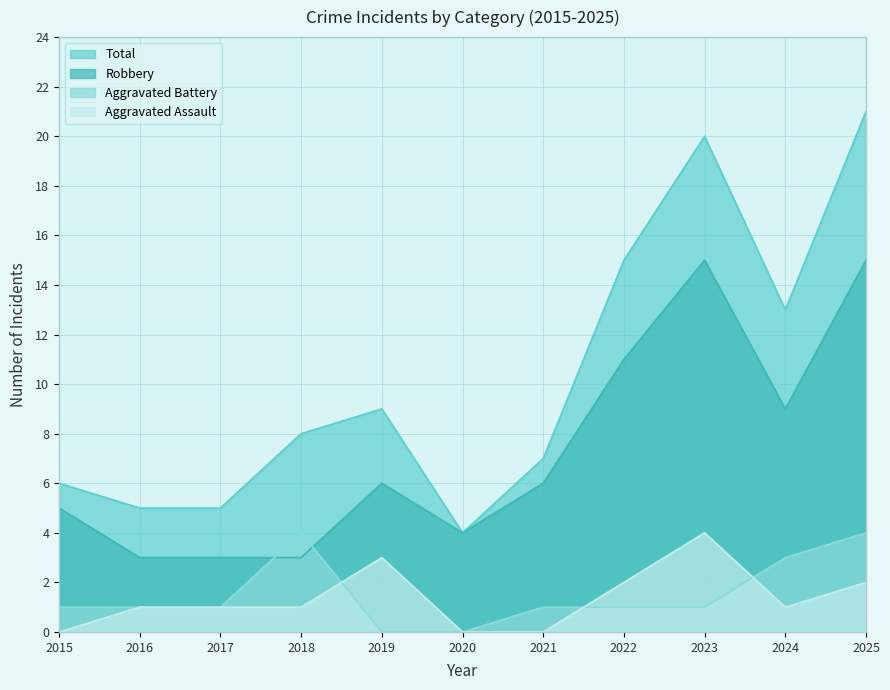

What is the difference between the maximum and minimum values in the Aggravated Assault series?

4